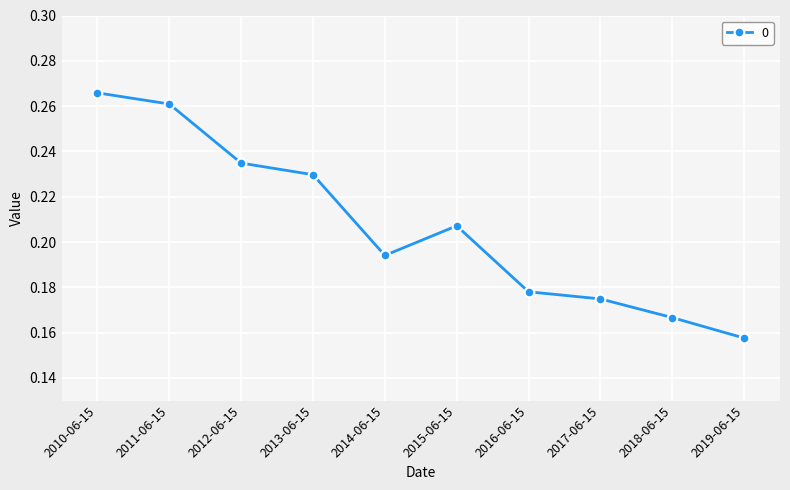

How many values are between 0 and 1?

10